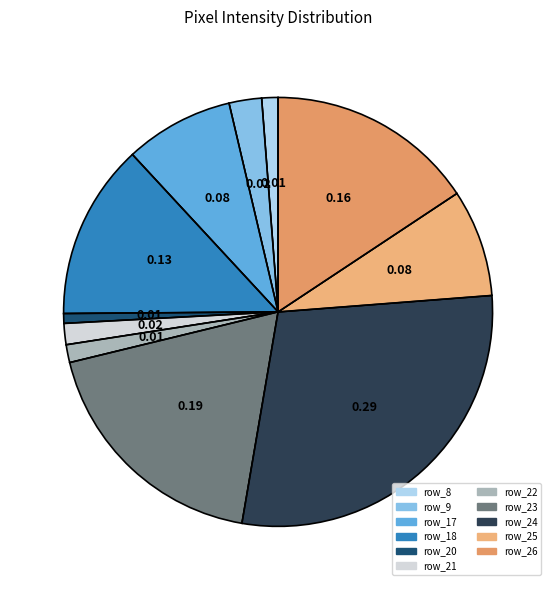

Count the number of slices in the pie.

11